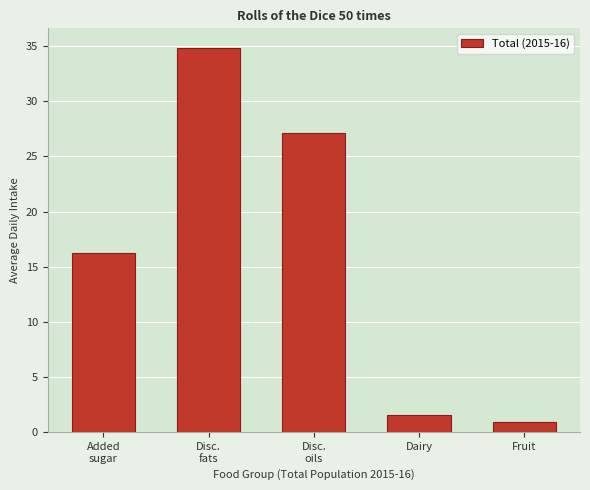

Reading left to right, transcribe all the data shown in this chart.

16.2	34.9	27.1	1.6	0.9